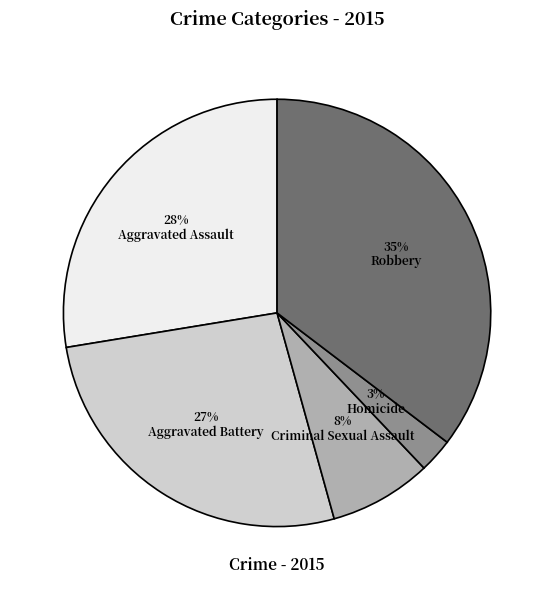

How many segments does this pie chart have?

5